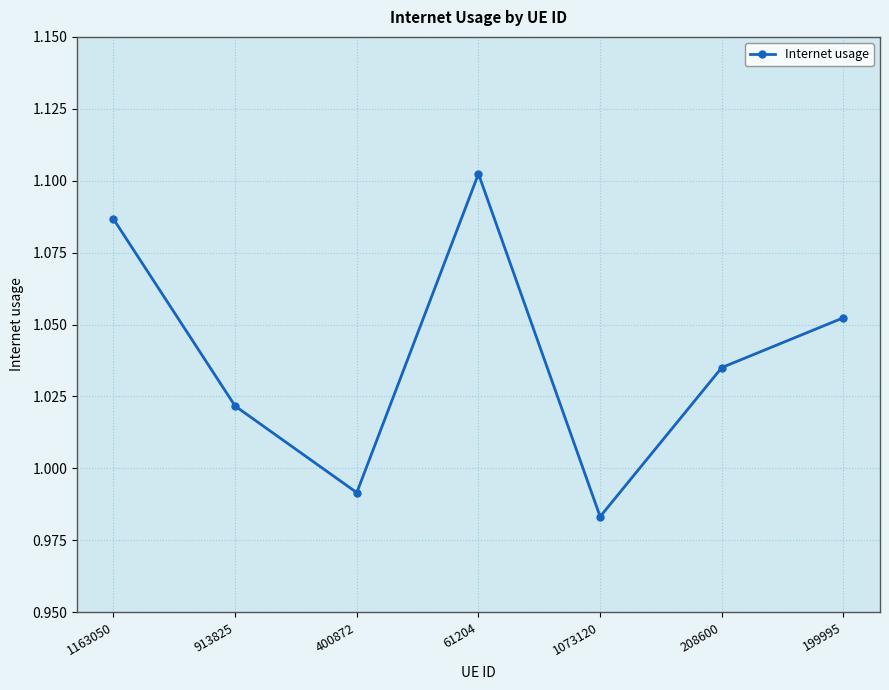

Which label corresponds to the largest value in the chart?

61204